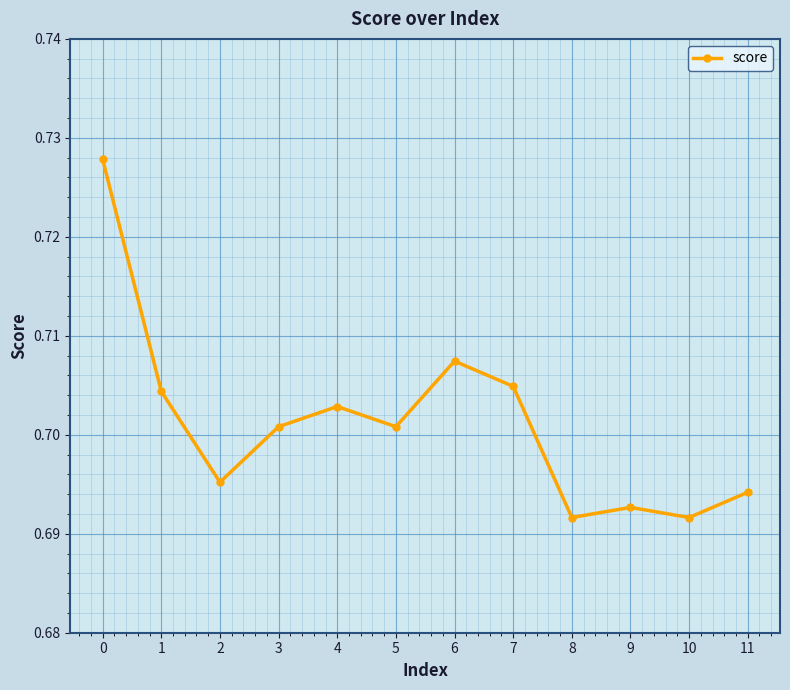

What is the sum of all values?

8.4